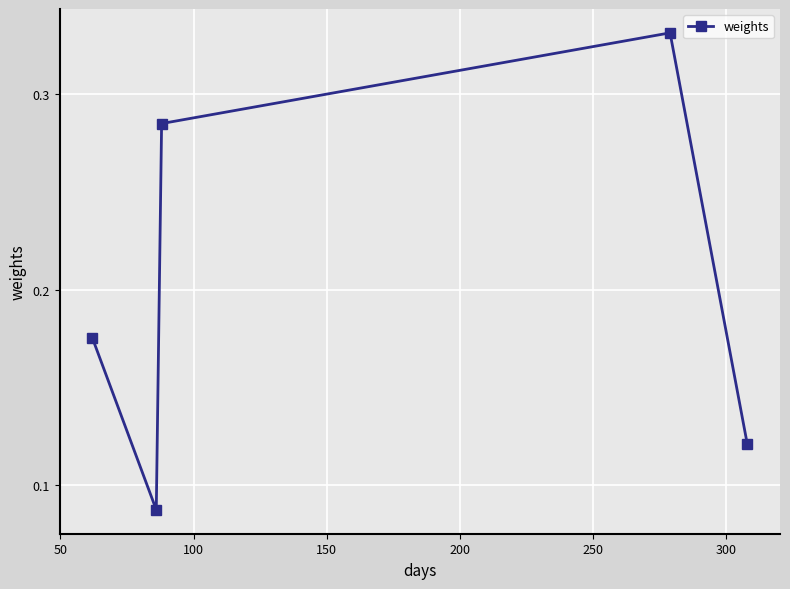

How many interior local valleys (lower than both neighbors) does the data have?

1